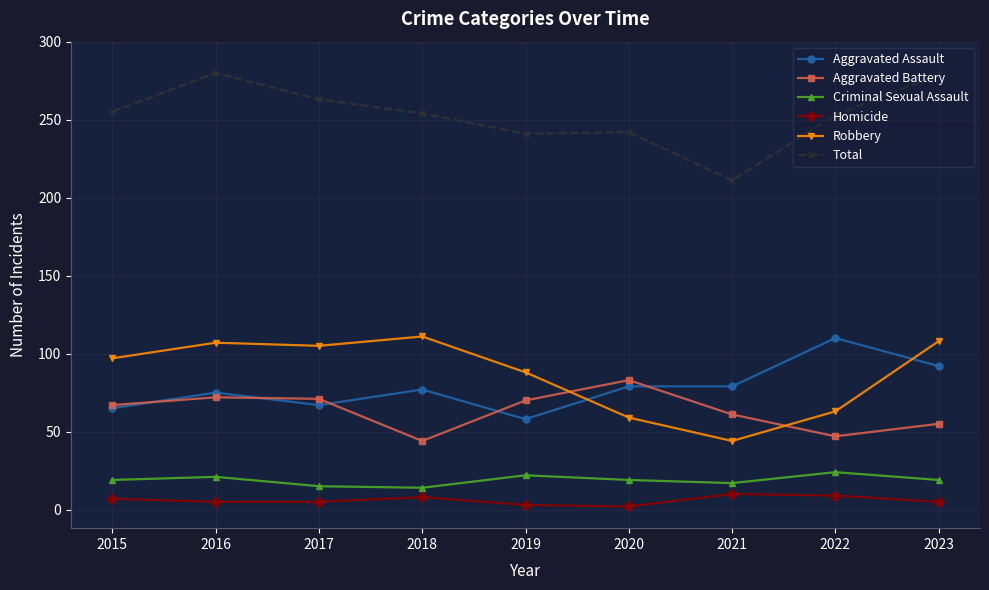

What is the value of the Robbery point at the 1st from the left?

97